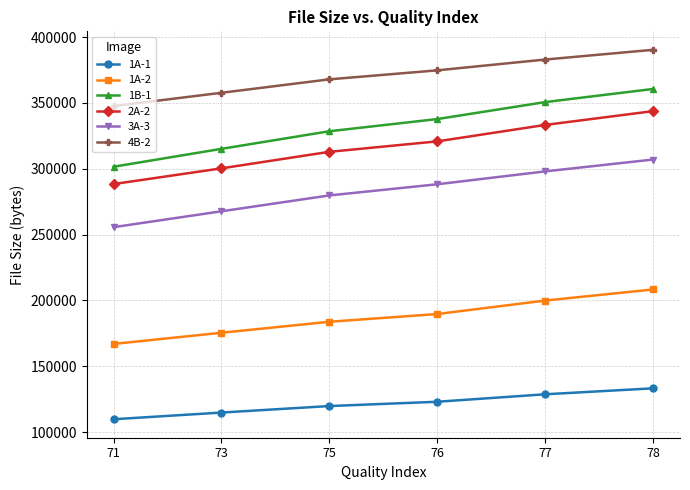

At which category does the chart reach its peak across all series?

78